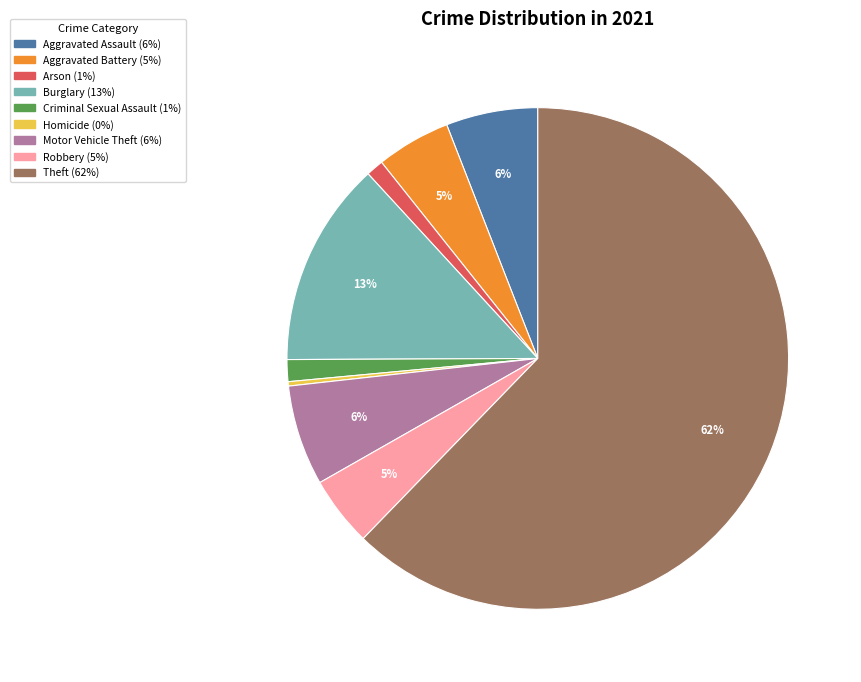

Does any single category account for the majority?

Yes